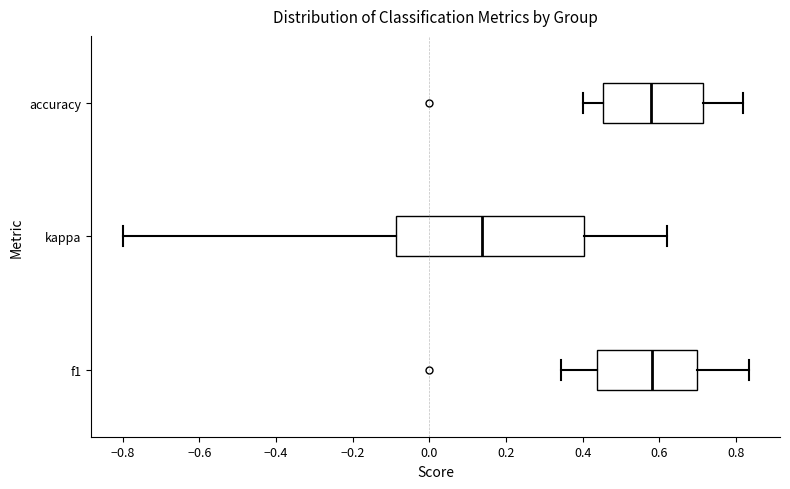

Which box has the furthest to the left median line?

kappa